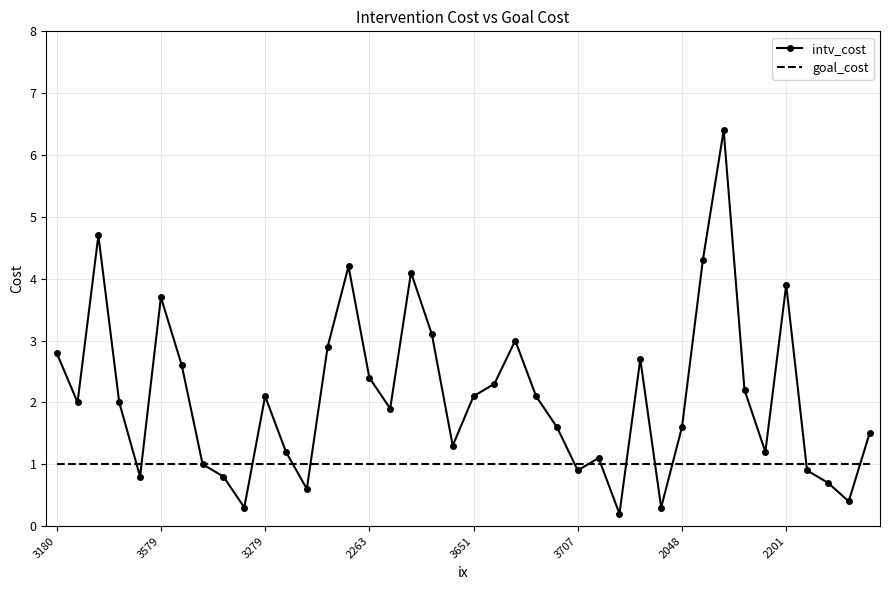

Which series has the widest spread of values?

intv_cost